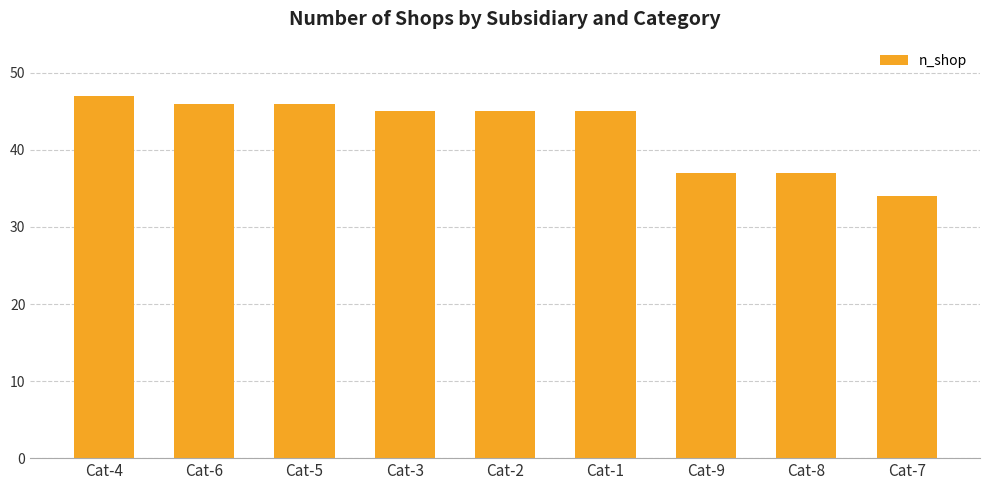

Count the number of data series in this chart.

1